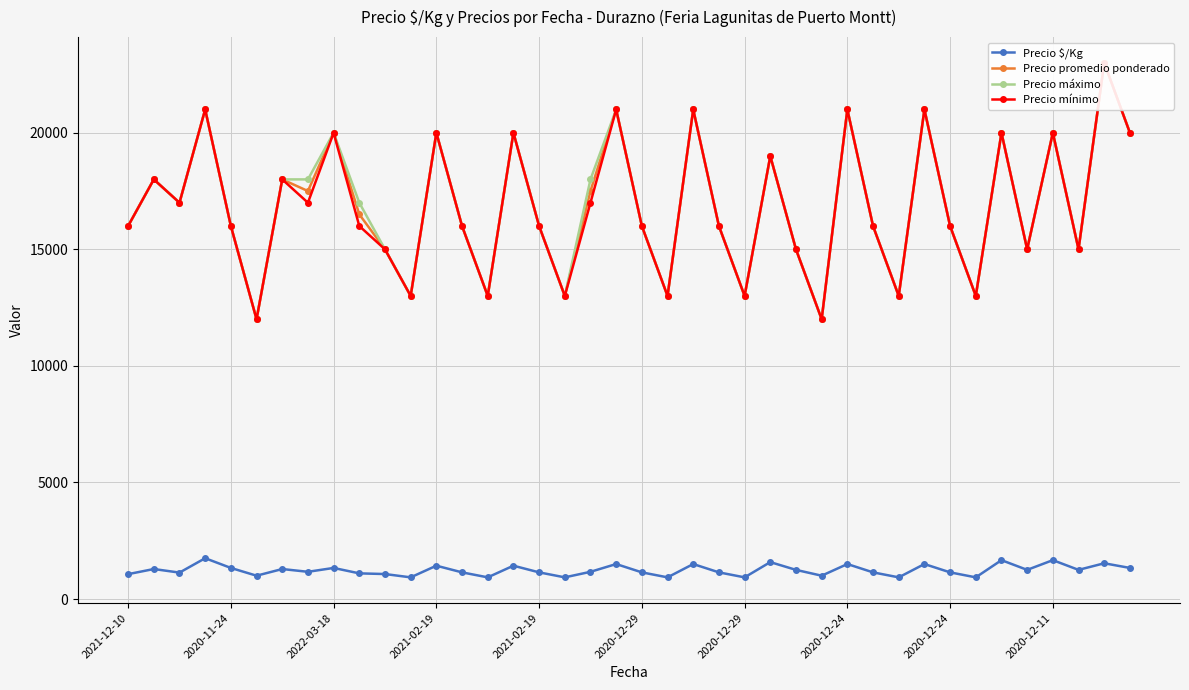

How many values in the Precio $/Kg series are below 1167?

19